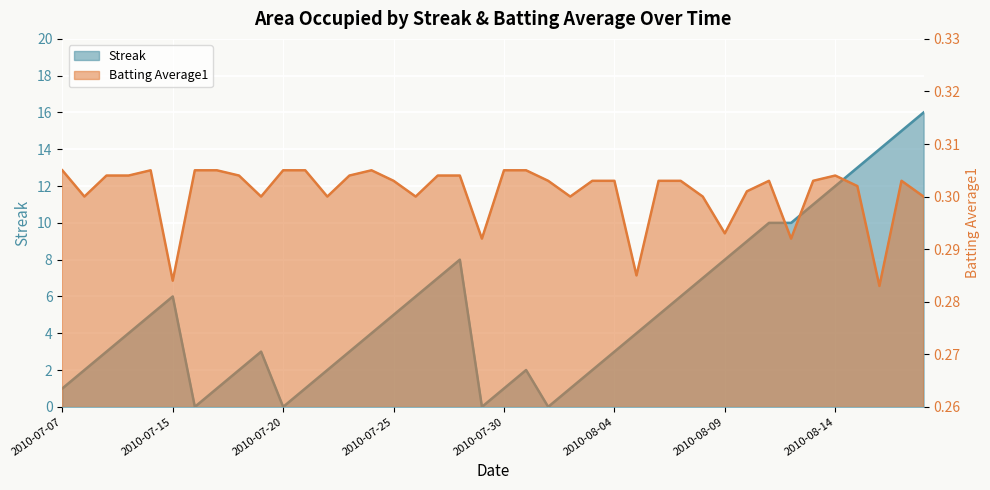

True or false: Batting Average1 and Streak cross at least once.

True